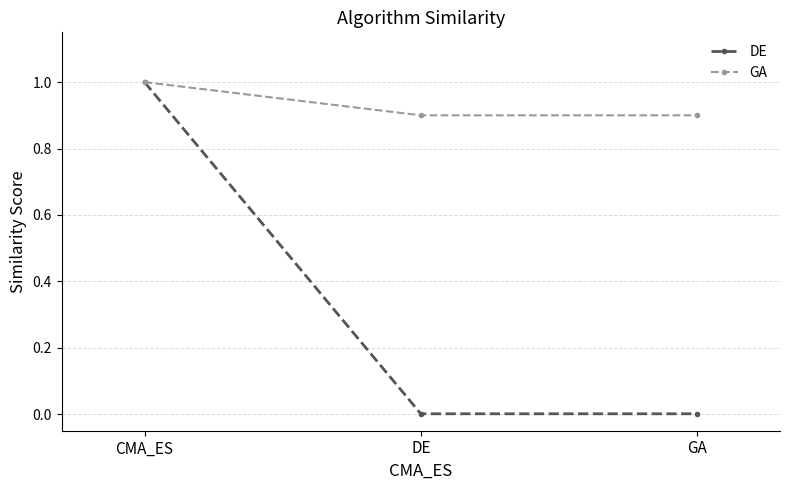

What is the value of the GA point at the 2nd from the left?

0.9